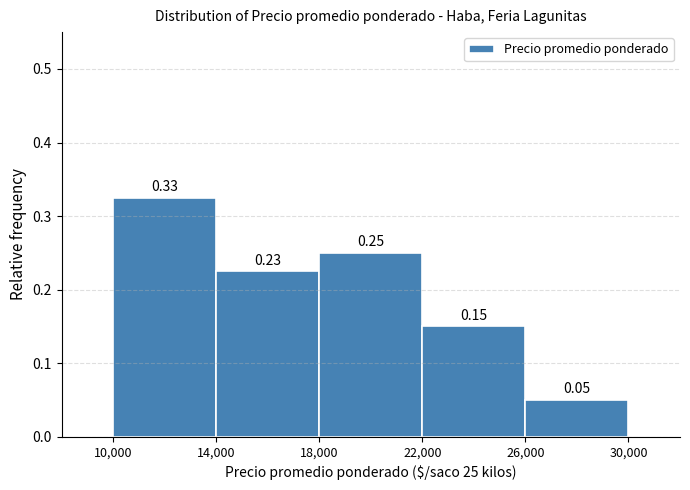

Over which range of the x-axis is the bar tallest?

10,000 to 14,000